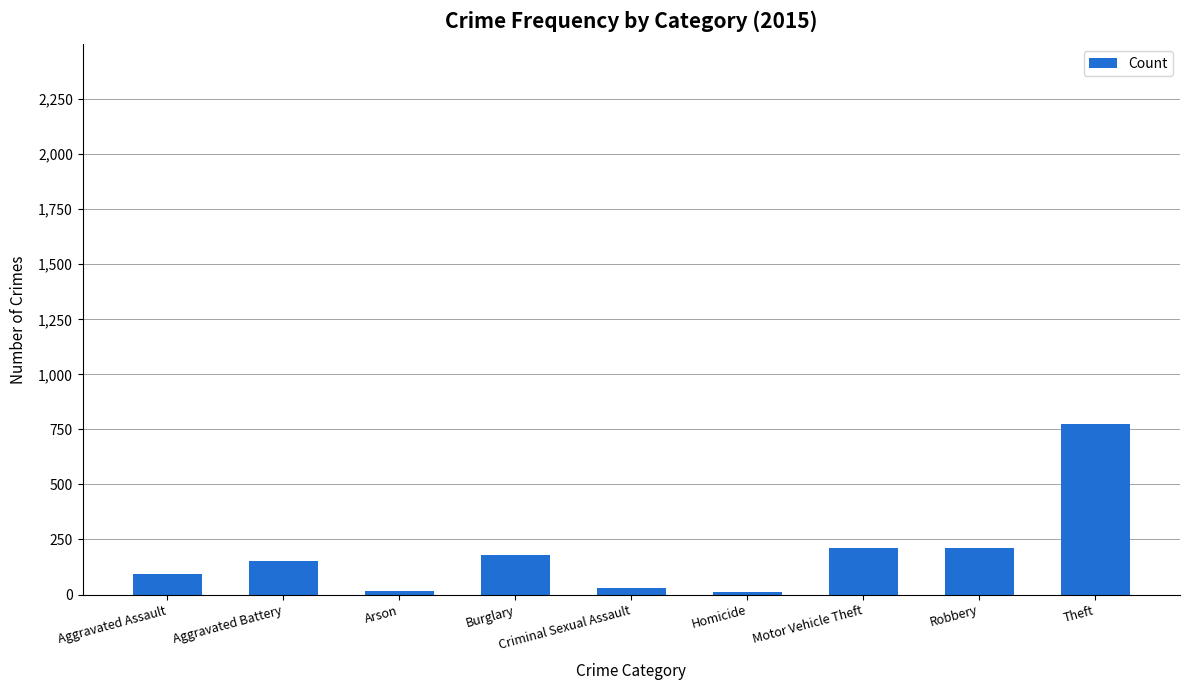

At which category does the chart reach its peak across all series?

Theft